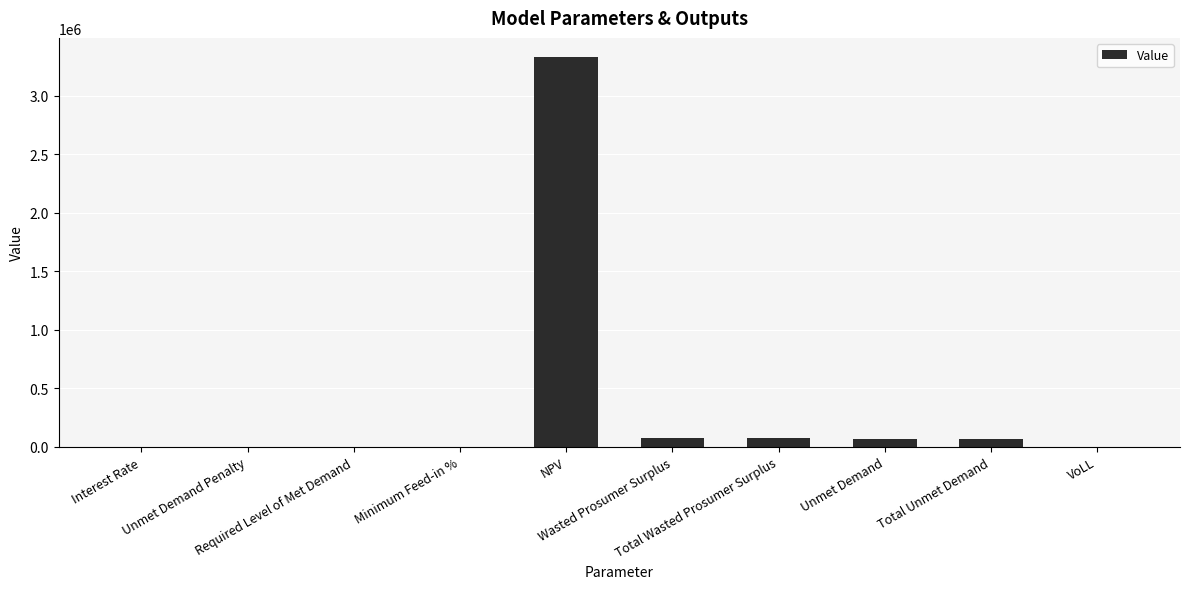

What is the maximum value shown in the chart?

3325901.0